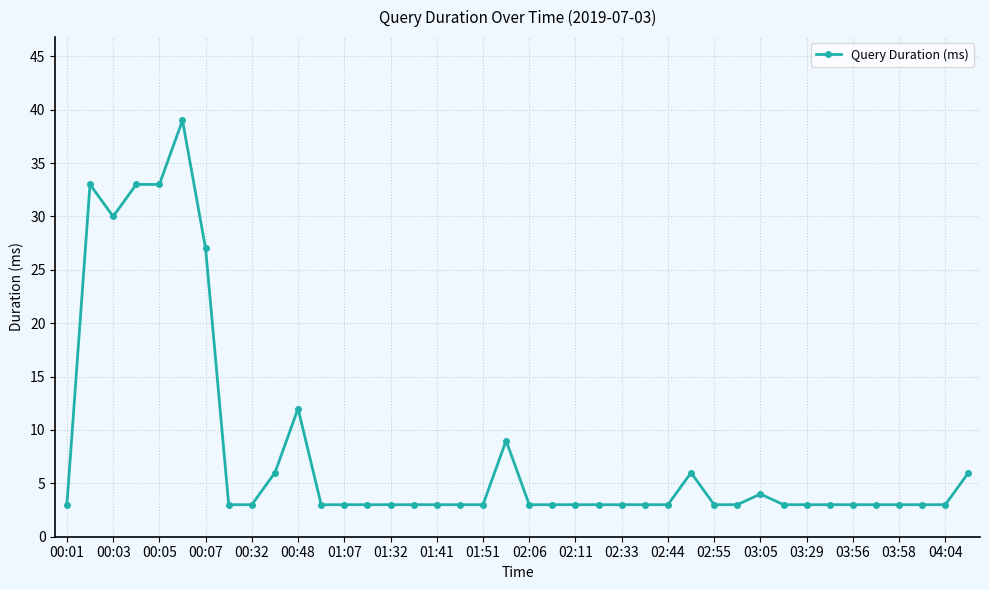

True or false: there are more than 2 points higher than both neighbors.

True